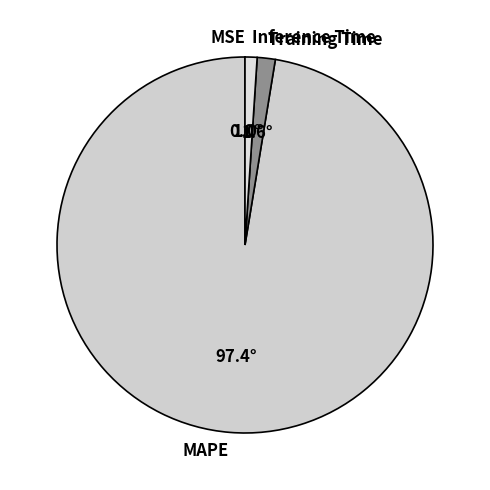

Is the sum of Training Time and Inference Time greater than half?

No